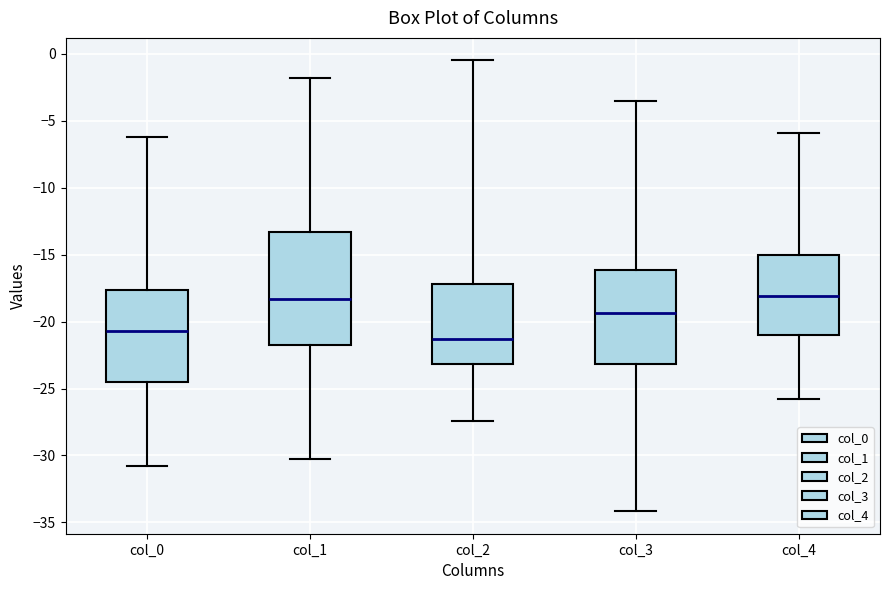

Comparing the boxes themselves (not the whiskers), which one is the tallest?

col_1